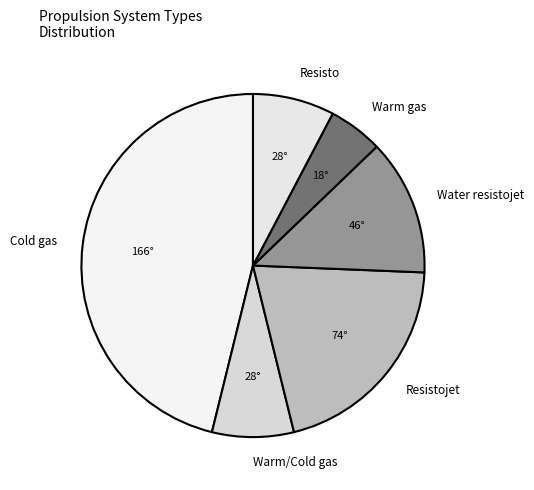

Is there any slice that represents more than half of the pie?

No